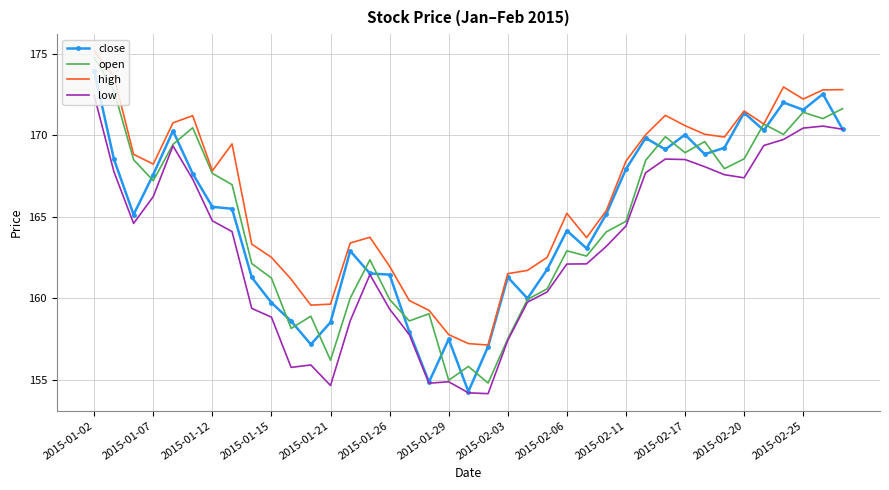

What is the greatest value displayed?

175.2